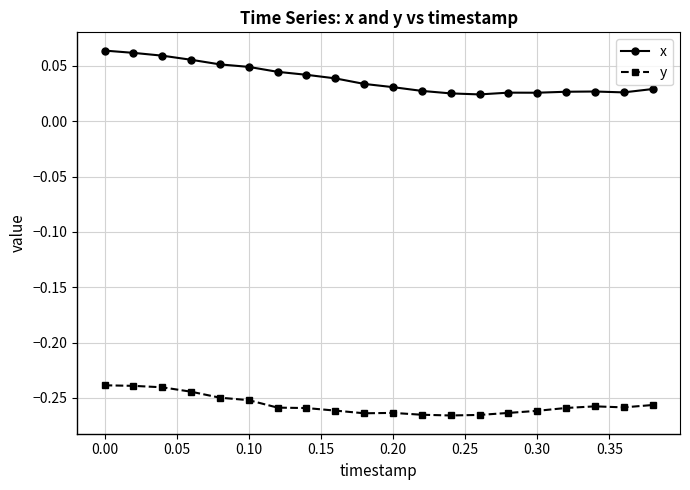

List the series in order of their overall mean, highest first.

x, y